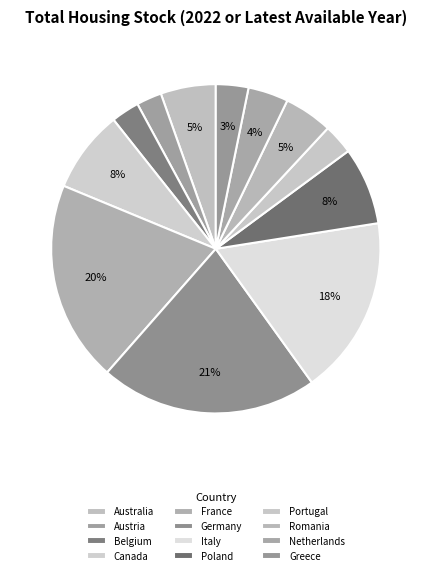

How many segments does this pie chart have?

12